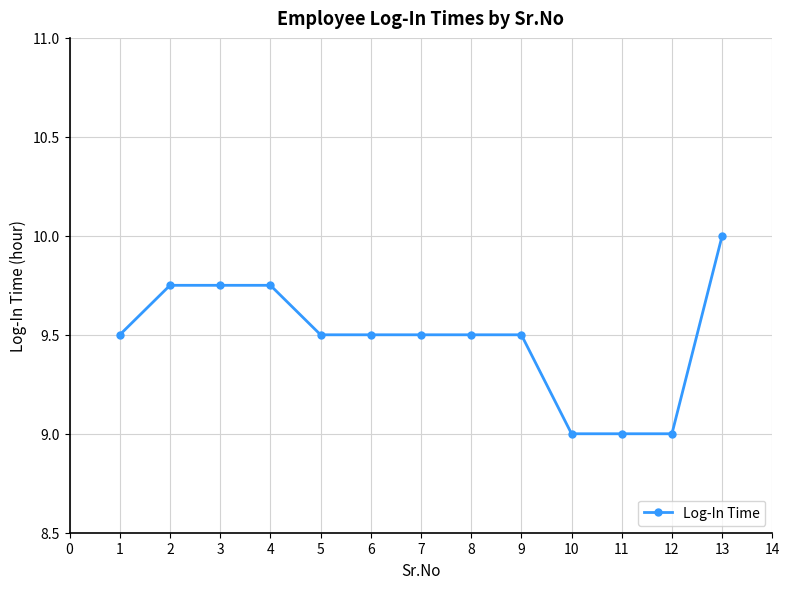

How many lines are shown in the chart?

1